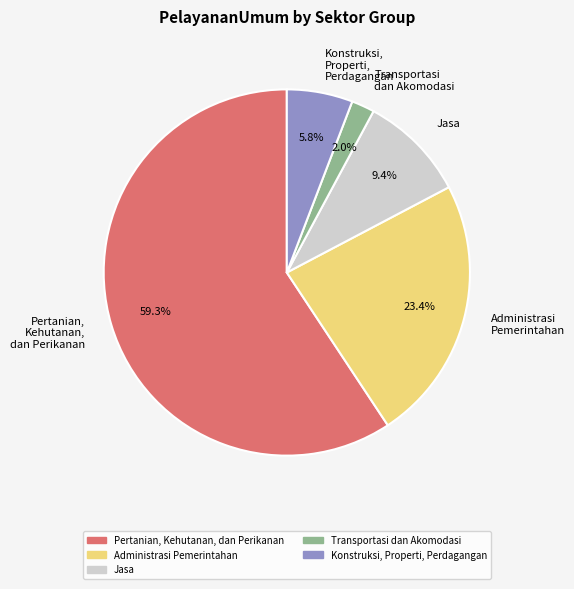

How many slices are in this pie chart?

5